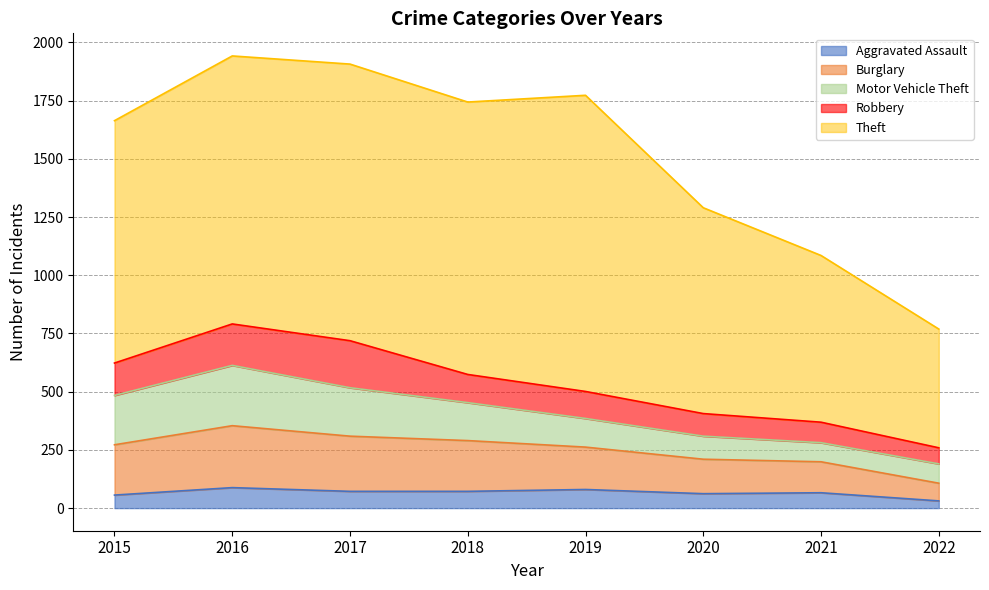

What is the difference between the maximum and minimum values in the Motor Vehicle Theft series?

177